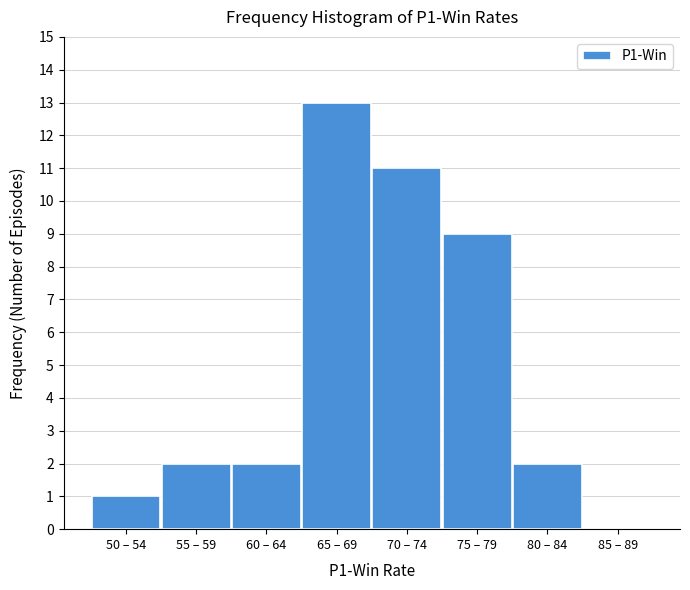

Reading left to right, what are all the values shown in this chart?

50 – 54=1	55 – 59=2	60 – 64=2	65 – 69=13	70 – 74=11	75 – 79=9	80 – 84=2	85 – 89=0